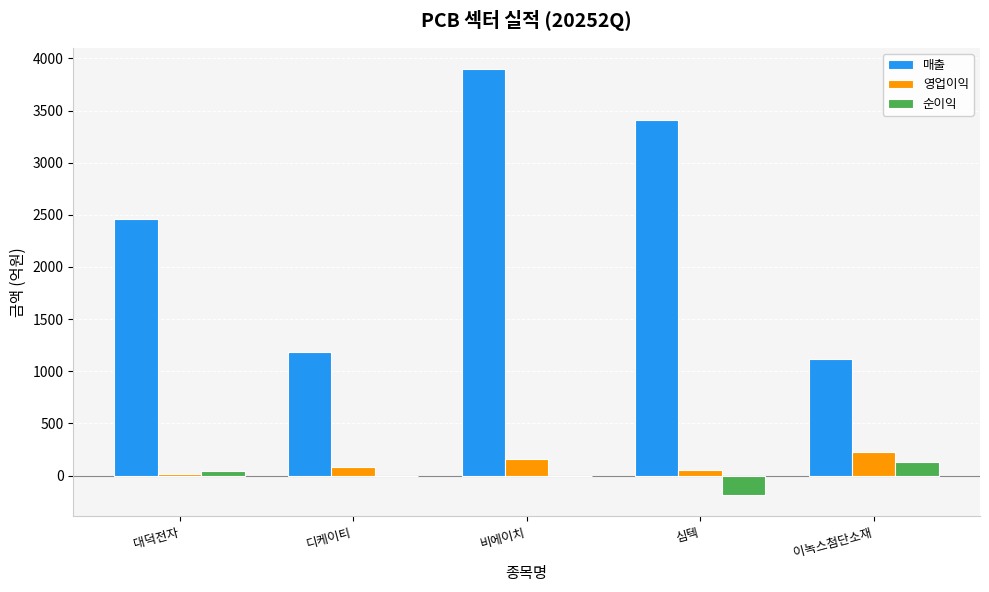

True or false: 영업이익 has a value of 55 at 심텍.

True